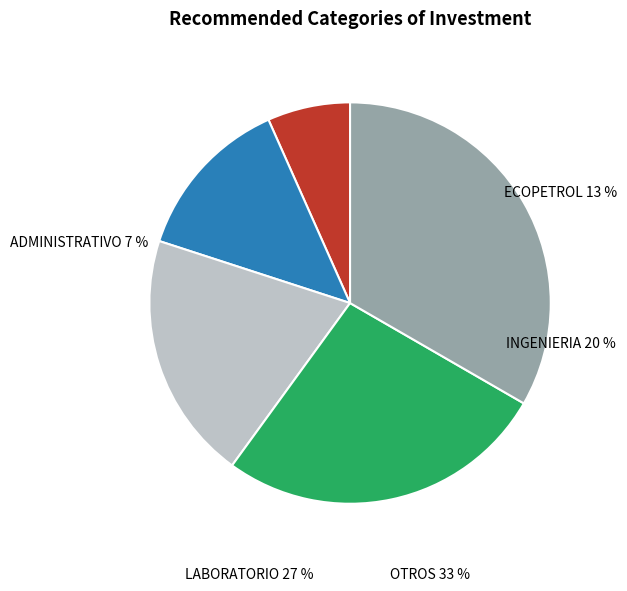

What percentage is the INGENIERIA slice, to the nearest percent?

20%